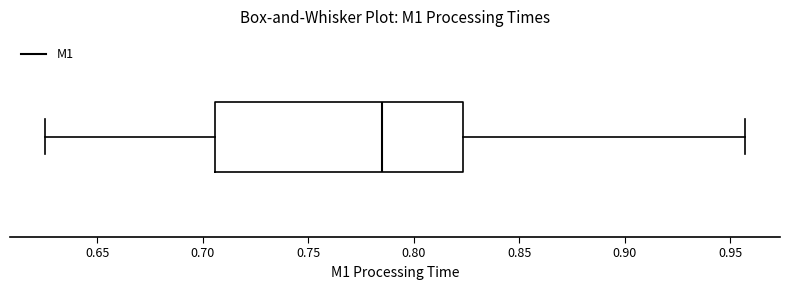

Where does the left whisker of the box end on the x-axis? The values are not printed on the chart, so give them approximately, as read against the axis.

0.625